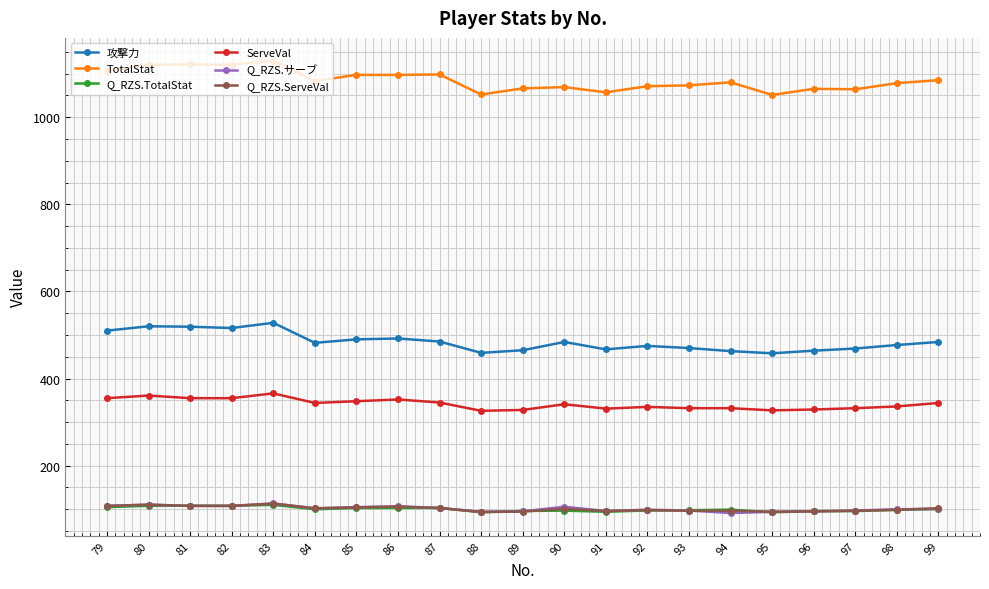

What is the value of the 攻撃力 point at the 13th from the left?

467.0